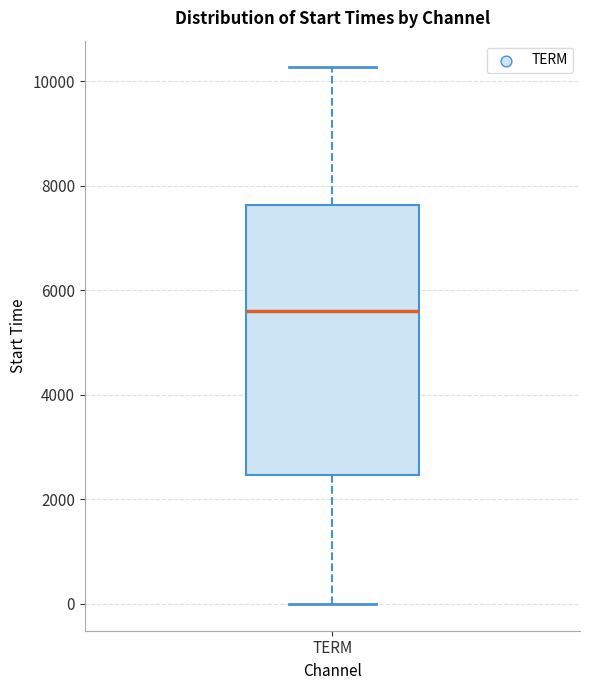

Read this box plot against the y-axis: the position of the median line, the range covered by the box, and the ends of both whiskers. The values are not printed on the chart, so give them approximately, as read against the axis.

median 5600, box 2400 to 7600, whiskers 0 to 10200